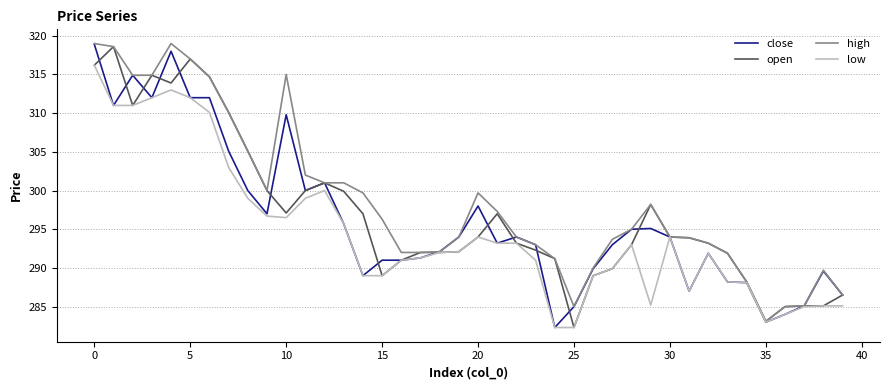

What is the average value of the open series?

297.0